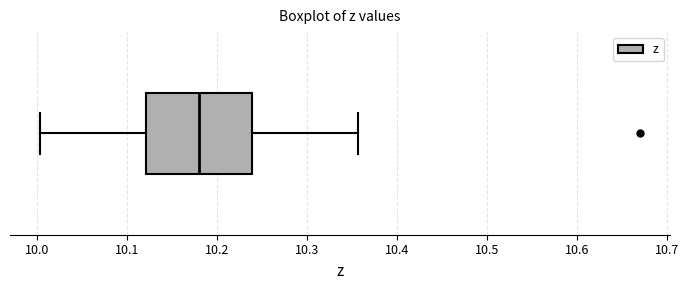

Where does the median line of the box sit on the x-axis? The values are not printed on the chart, so give them approximately, as read against the axis.

10.18